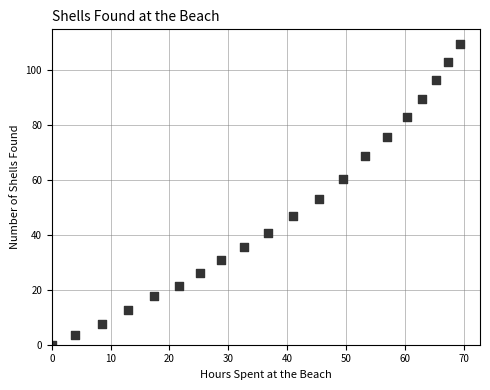

What is the range of X values (max minus min)?

69.3